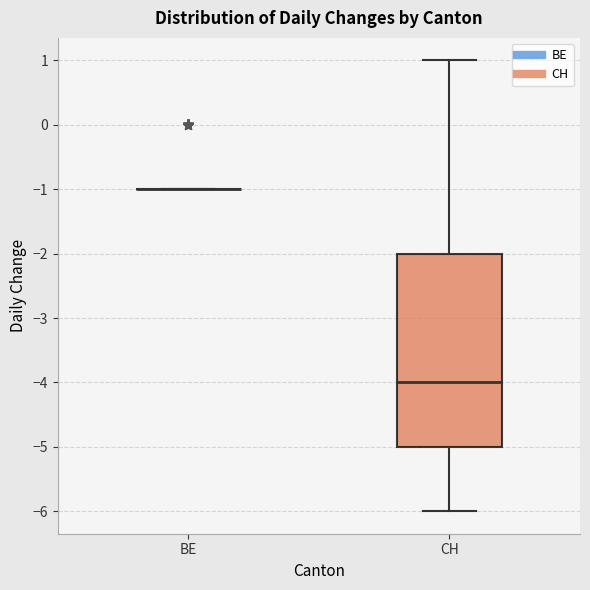

Where is the lower edge of the box for CH on the y-axis? The values are not printed on the chart, so give them approximately, as read against the axis.

-5